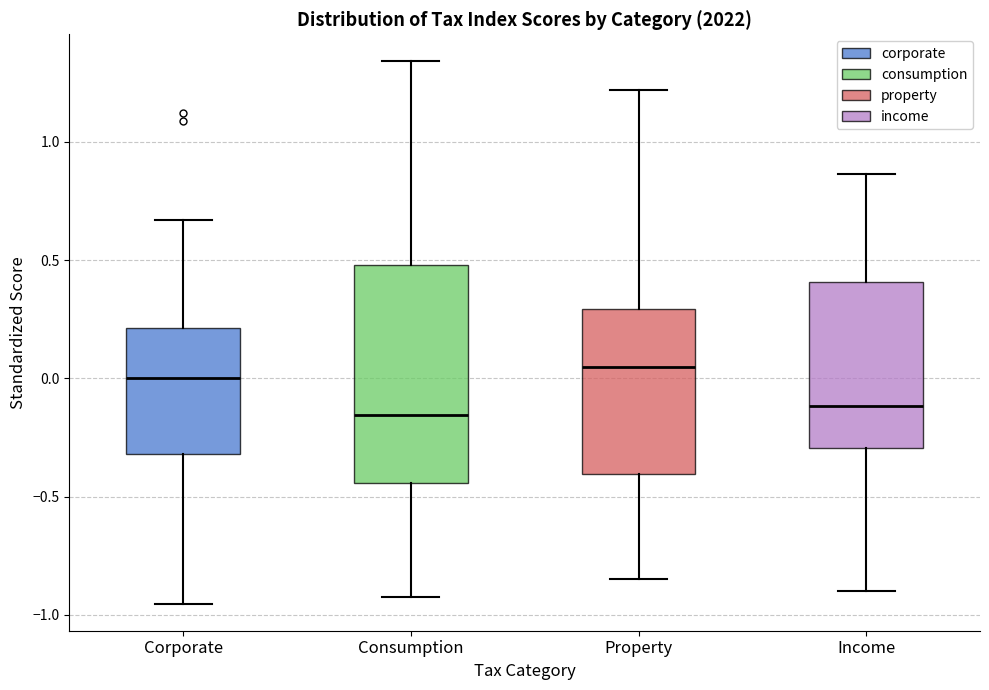

Where is the lower edge of the box for Property on the y-axis? The values are not printed on the chart, so give them approximately, as read against the axis.

-0.40